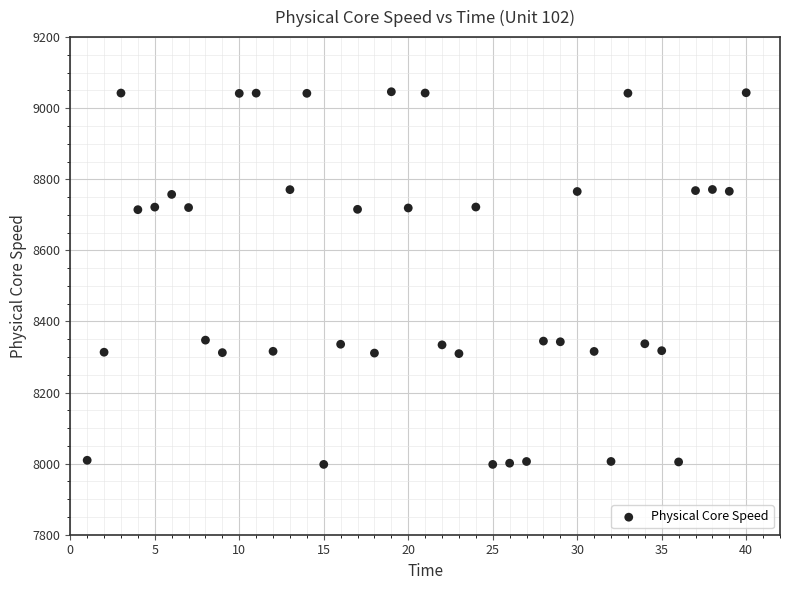

Count the number of points in this scatter plot.

40